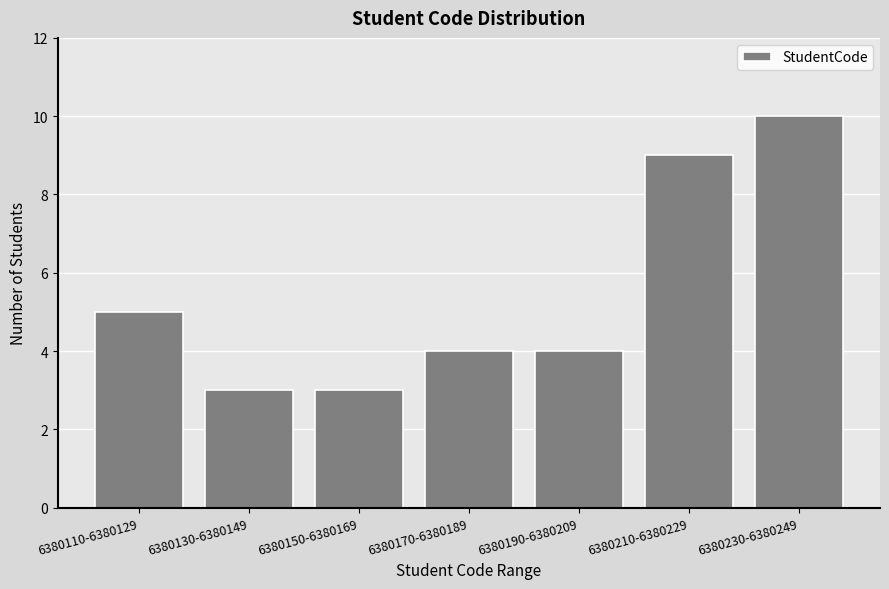

Reading left to right, extract all data points from this chart.

6380110-6380129=5	6380130-6380149=3	6380150-6380169=3	6380170-6380189=4	6380190-6380209=4	6380210-6380229=9	6380230-6380249=10